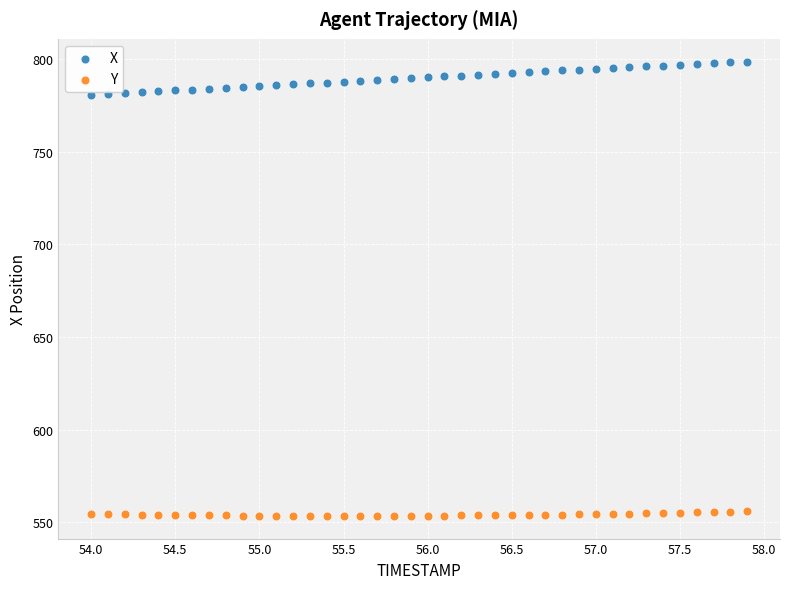

Which series contains the highest Y value?

X